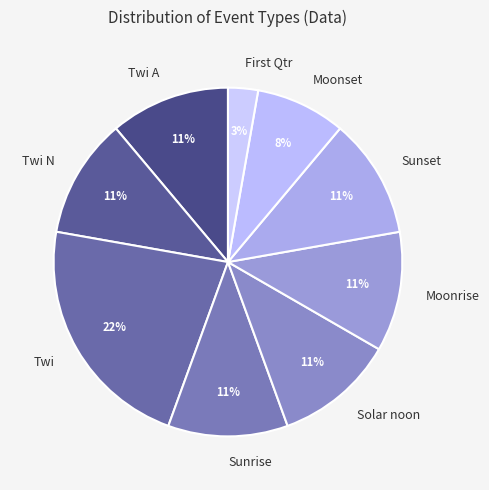

Is the sum of Twi A and Twi greater than half?

No